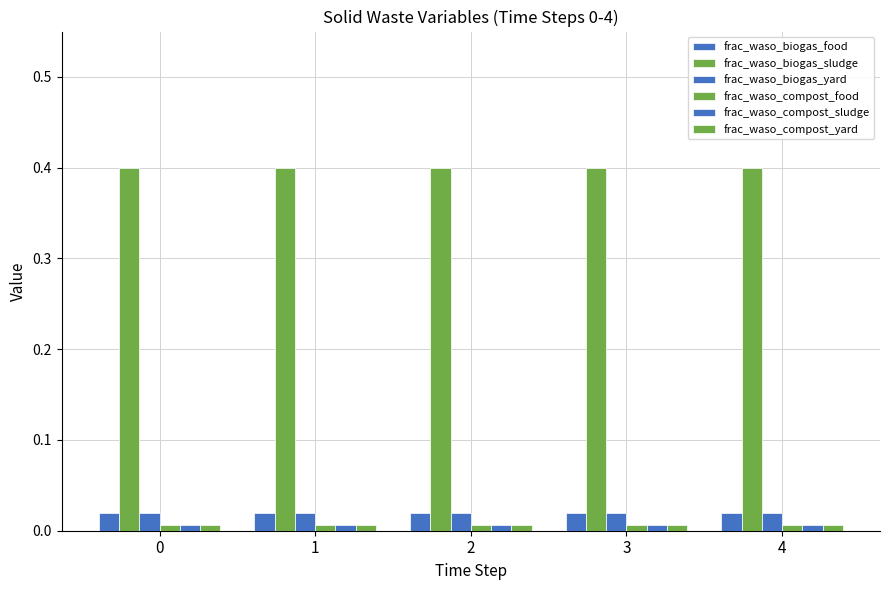

The frac_waso_biogas_sludge series shows 0.4 at 0. True or false?

True